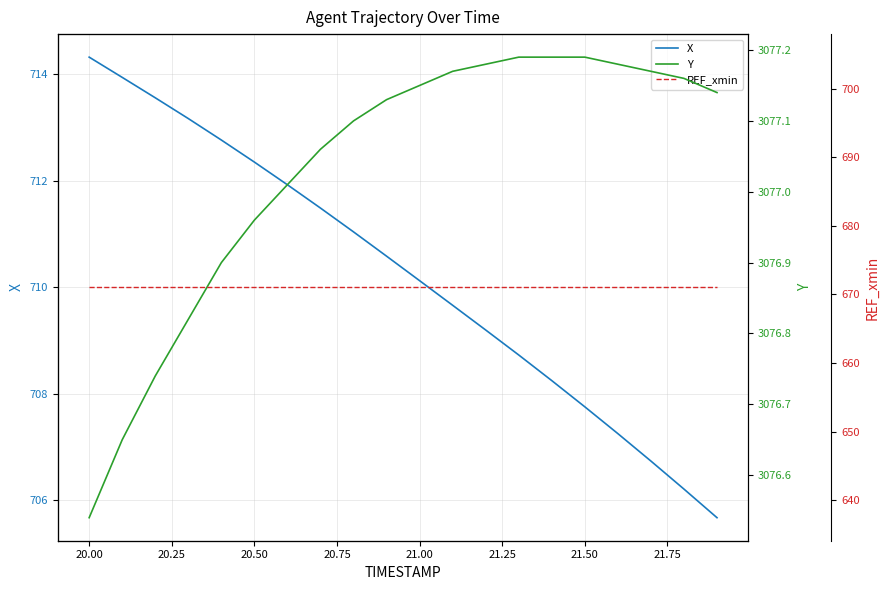

What is the difference between the maximum and minimum values in the Y series?

0.7